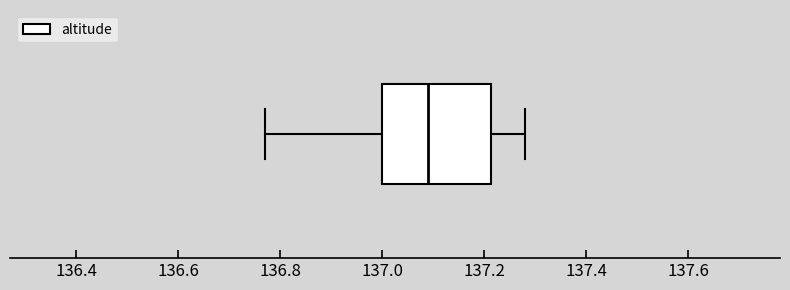

Read this box plot against the x-axis: the position of the median line, the range covered by the box, and the ends of both whiskers. The values are not printed on the chart, so give them approximately, as read against the axis.

median 137.10, box 137.00 to 137.22, whiskers 136.78 to 137.28